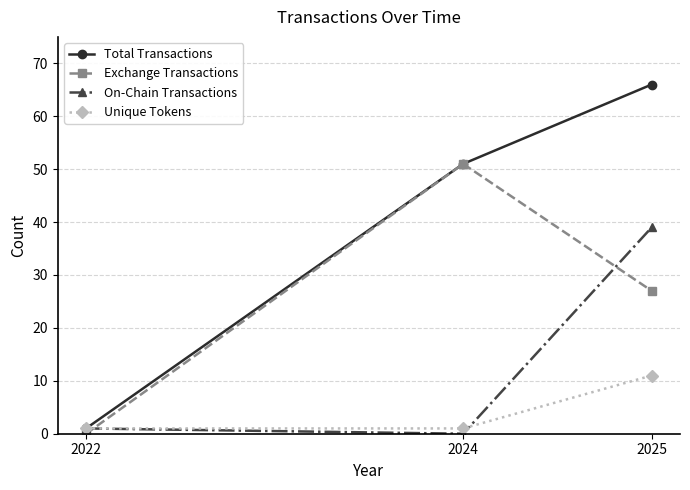

How many lines are shown in the chart?

4